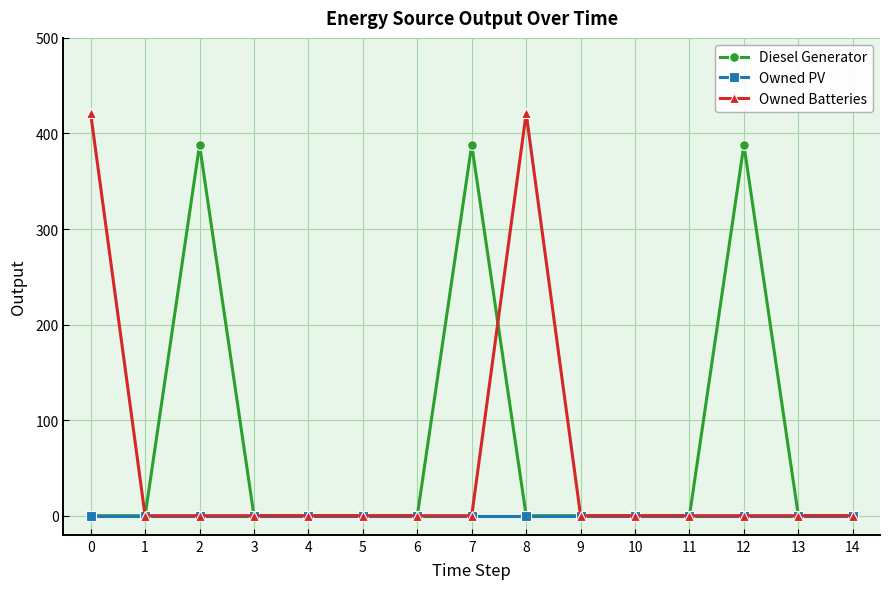

What are all the series names shown in the legend?

Diesel Generator, Owned PV, Owned Batteries